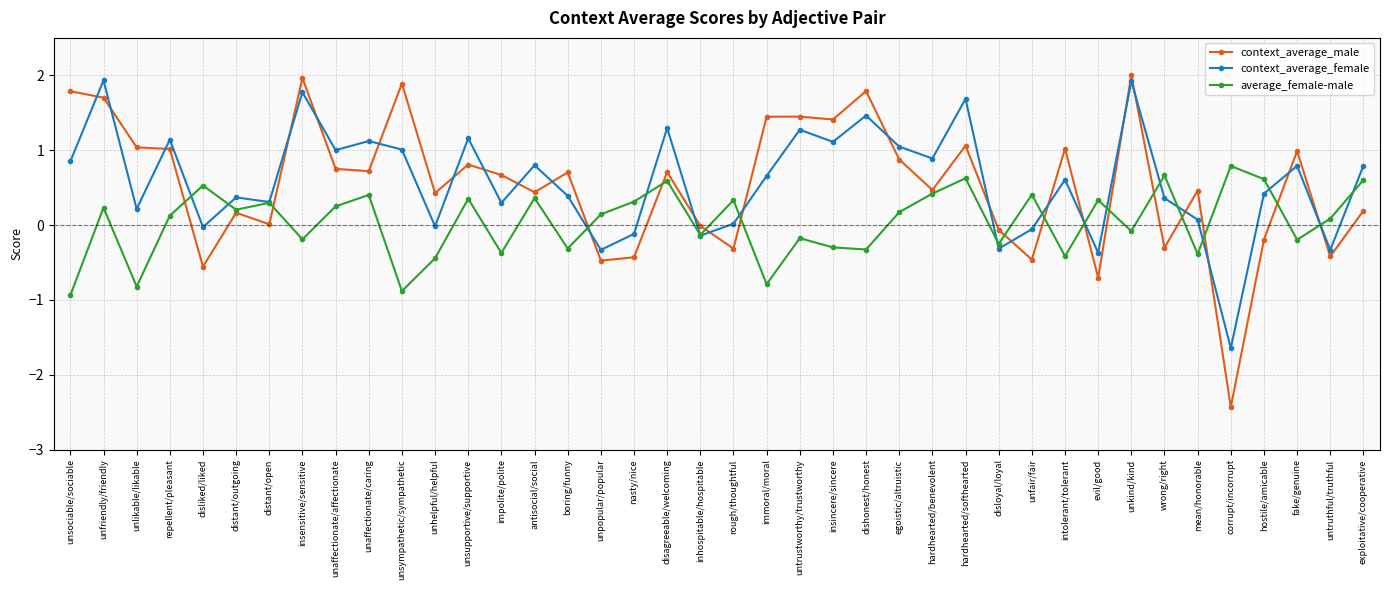

How many interior local peaks does the context_average_female series have?

14